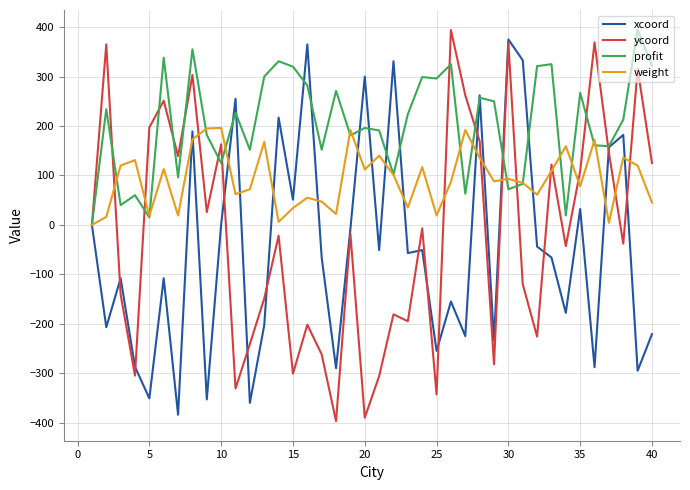

What is the maximum value shown in the chart?

395